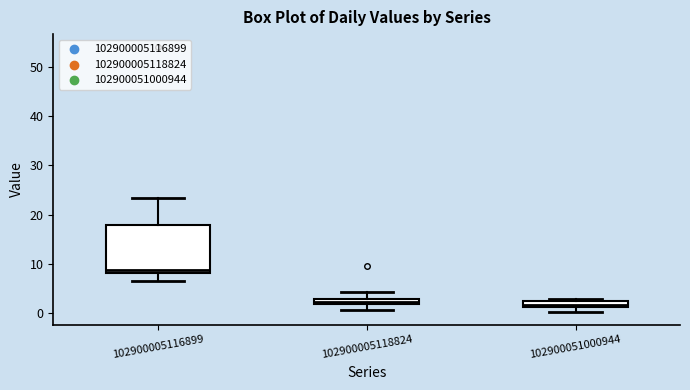

Which box is the tallest, from its lower edge to its upper edge?

102900005116899